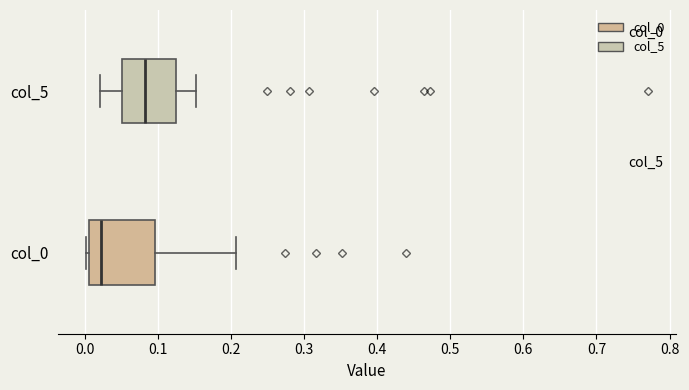

Reading bottom to top, transcribe this box plot: for each box, give where its median line is, the range the box spans, and where its two whiskers end, as read against the x-axis. The values are not printed on the chart, so give them approximately, as read against the axis.

col_0: median 0.02, box 0.01 to 0.10, whiskers 0.00 to 0.21
col_5: median 0.08, box 0.05 to 0.12, whiskers 0.02 to 0.15